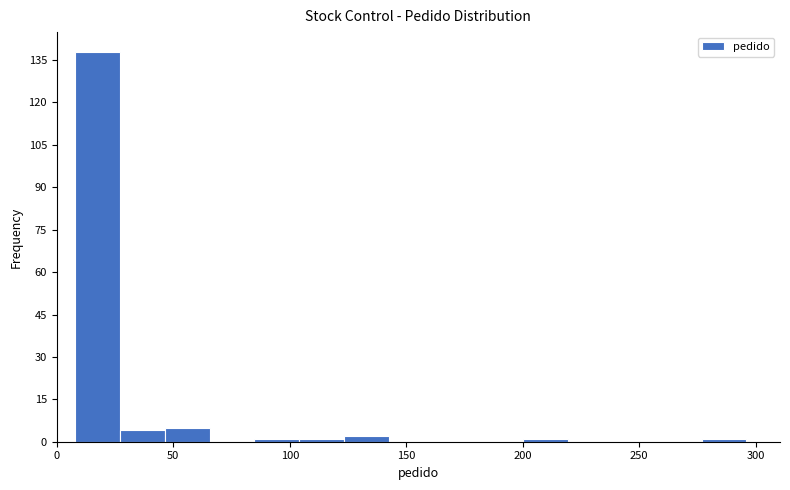

Around what value on the x-axis is the tallest bar? Give the approximate position of its centre, as read against the axis.

20